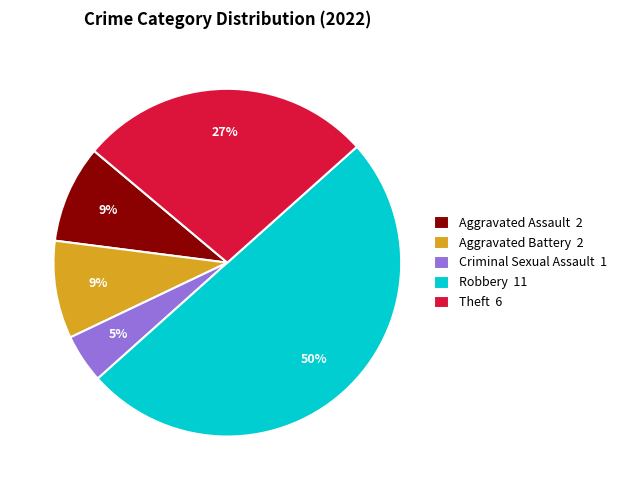

Between Aggravated Assault and Robbery, which is larger?

Robbery